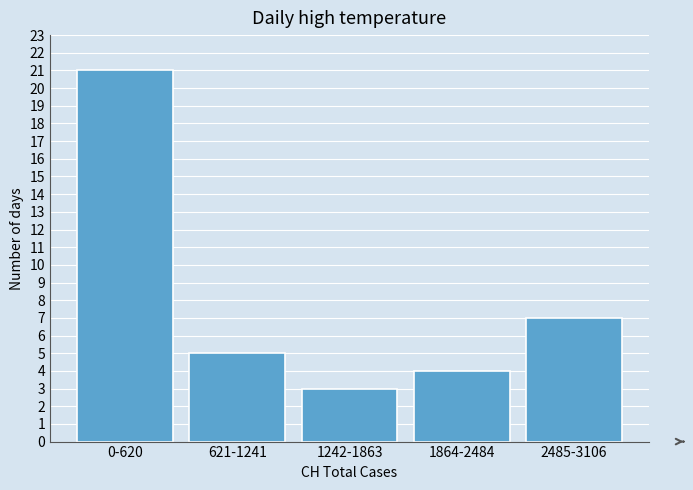

Reading right to left, what are all the values shown in this chart?

2485-3106=7	1864-2484=4	1242-1863=3	621-1241=5	0-620=21